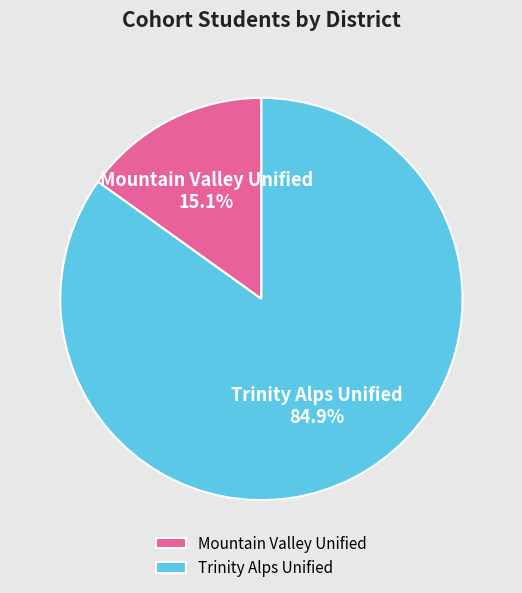

Between Trinity Alps Unified and Mountain Valley Unified, which is larger?

Trinity Alps Unified